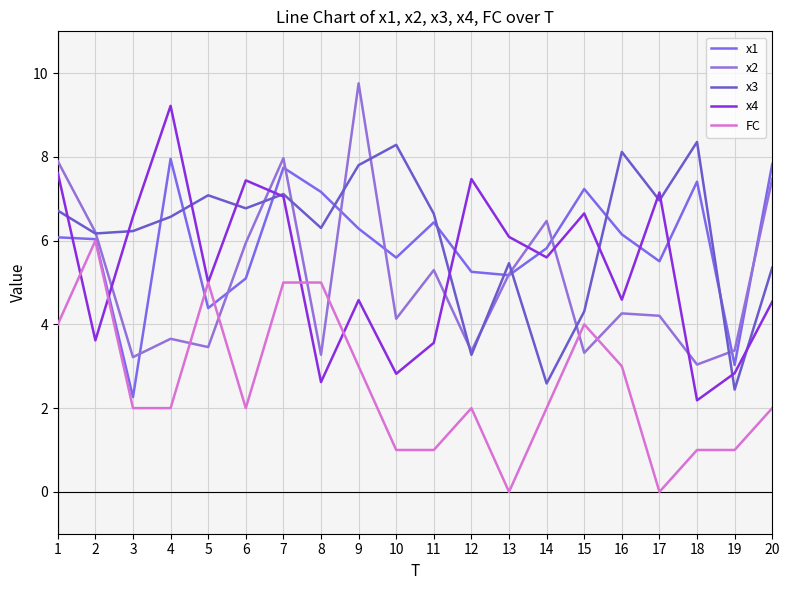

Is it true that x4 equals 4.8 at 6?

False